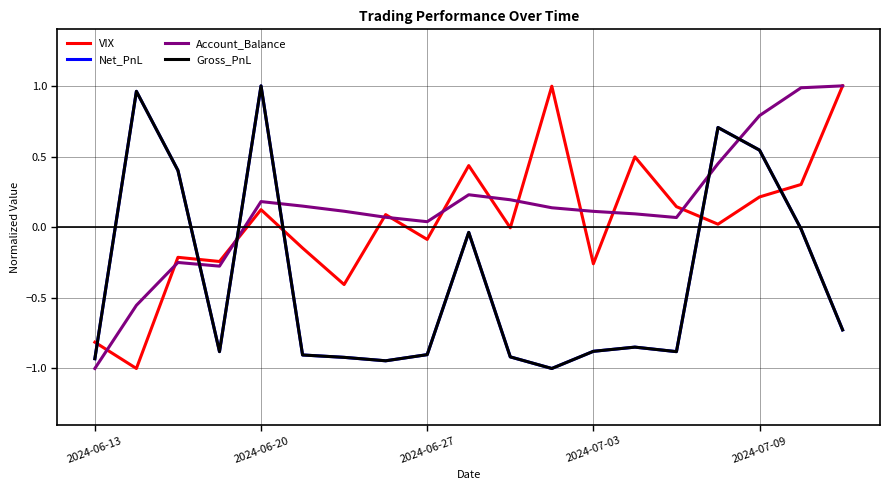

Does the chart have visible grid lines?

Yes